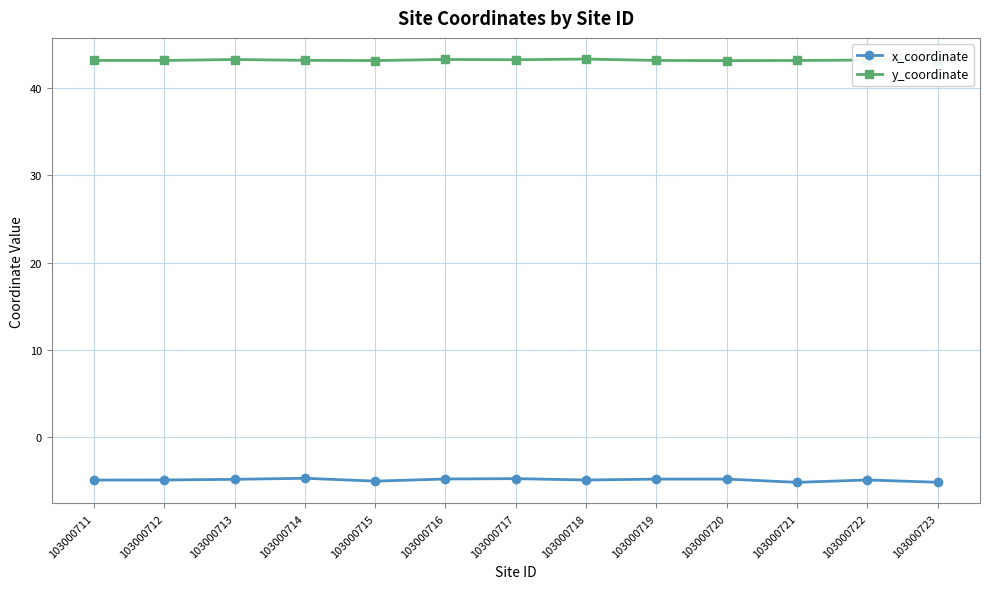

True or false: y_coordinate has a value of 20.0 at 103000711.

False